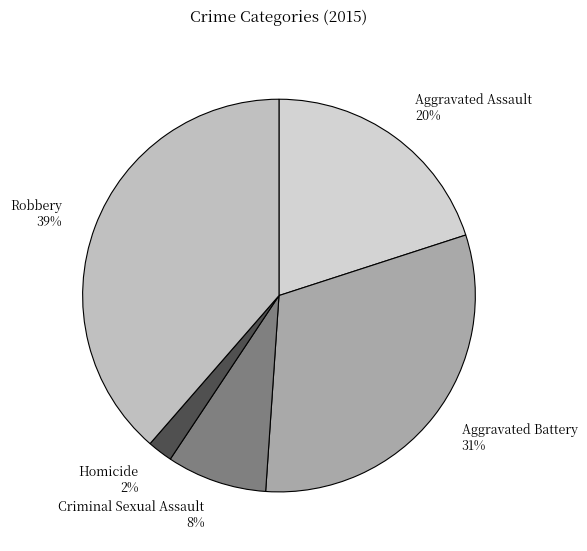

True or false: Criminal Sexual Assault accounts for 8% of the total.

True